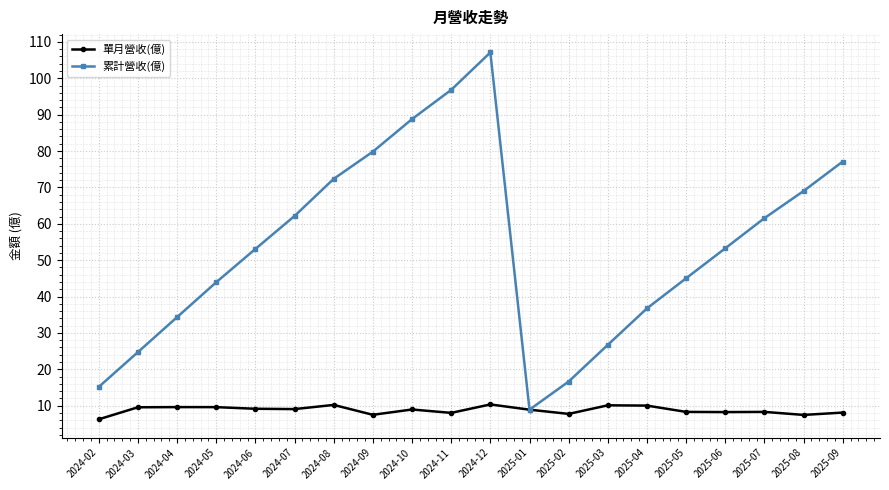

Which series has the largest total across all categories?

累計營收(億)